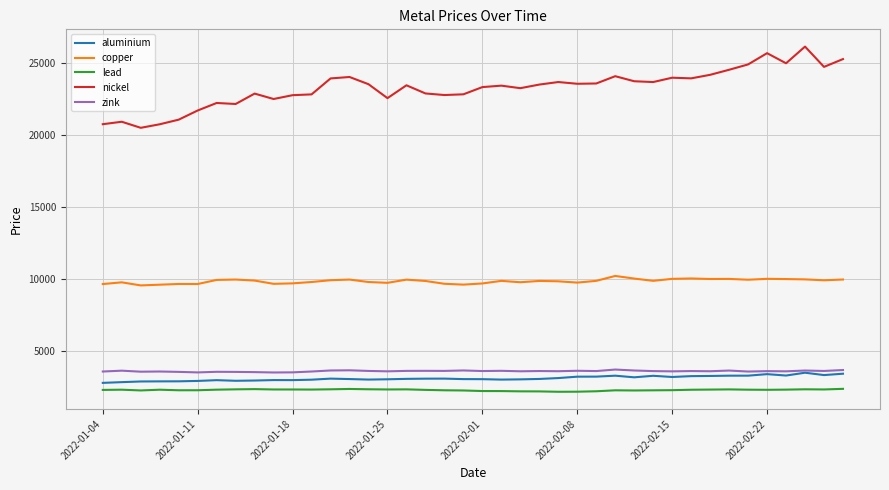

True or false: zink and nickel intersect in this chart.

False